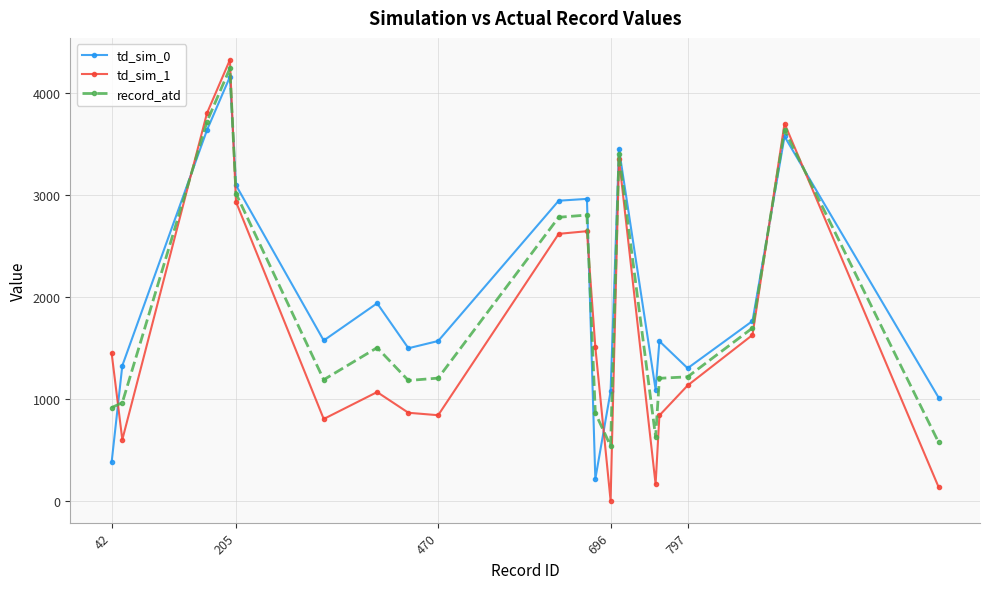

How many values in the td_sim_0 series are below 1577?

10